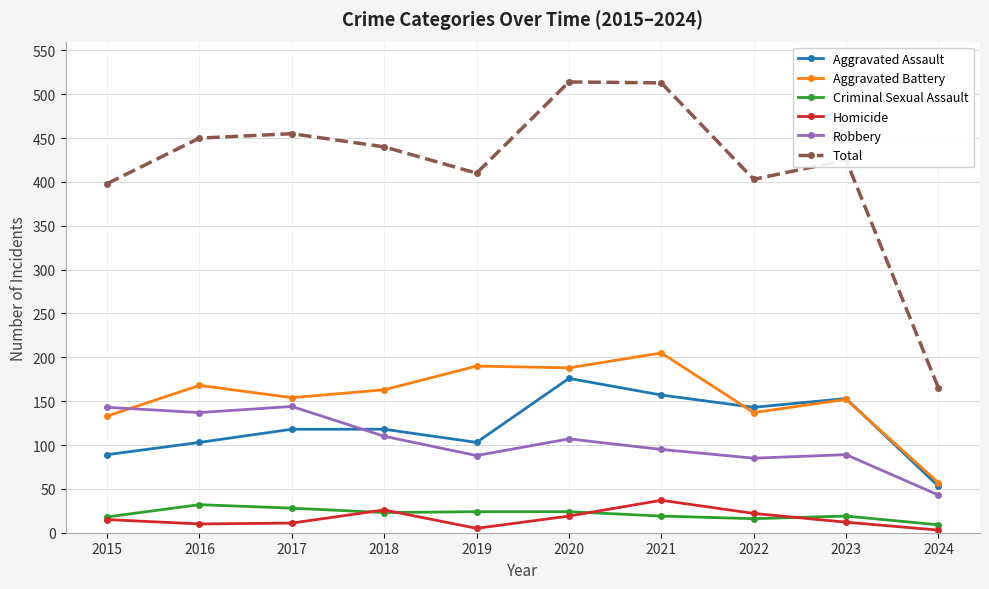

What is the approximate value of Homicide at 2015?

15